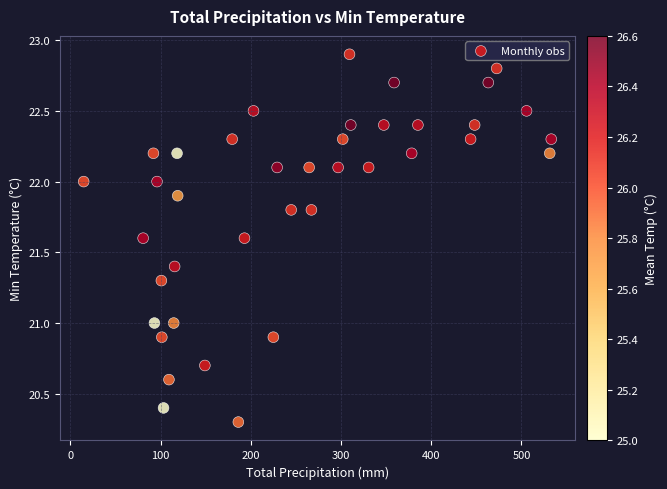

What is the range of X values (max minus min)?

518.2